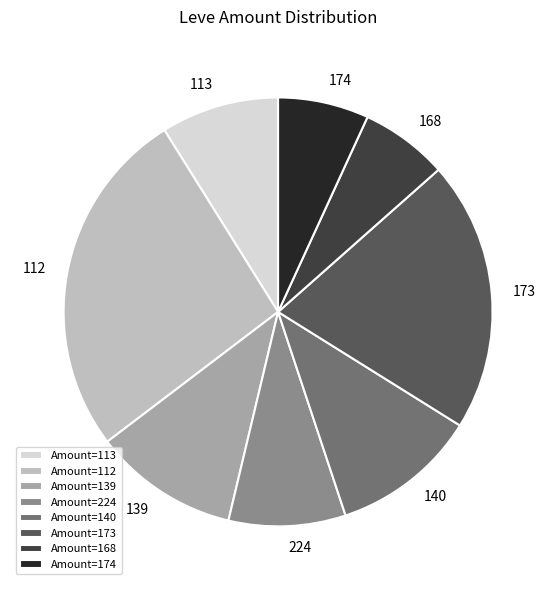

Which has a higher value, 112 or 139?

112